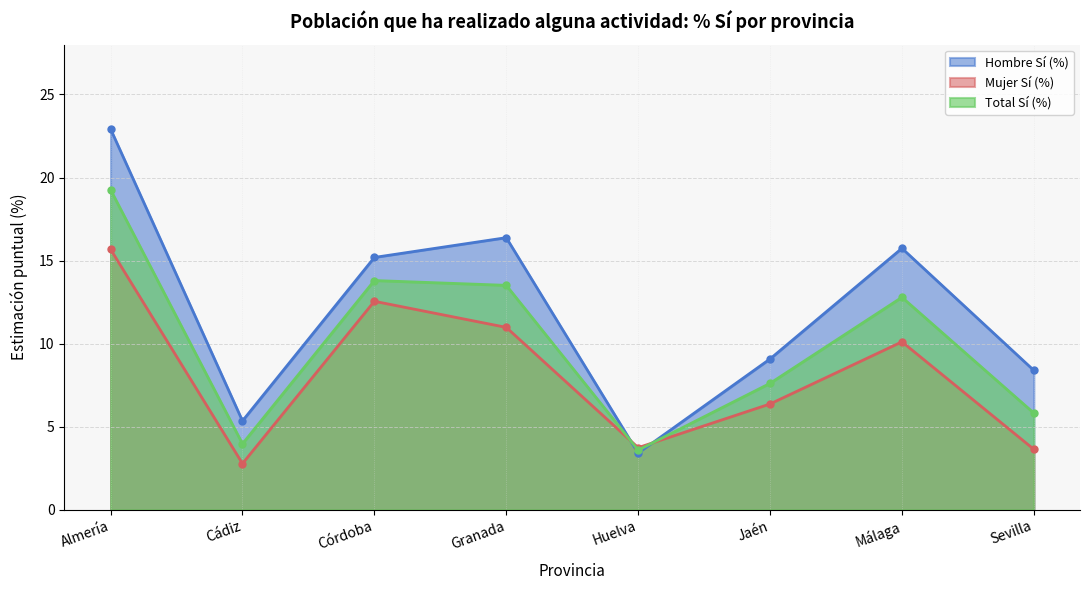

Reading left to right, transcribe all the data shown in this chart.

Hombre Sí (%): 22.9	5.3	15.2	16.4	3.4	9.1	15.7	8.4
Mujer Sí (%): 15.7	2.8	12.6	11.0	3.7	6.4	10.1	3.6
Total Sí (%): 19.3	4.0	13.8	13.5	3.6	7.6	12.8	5.8